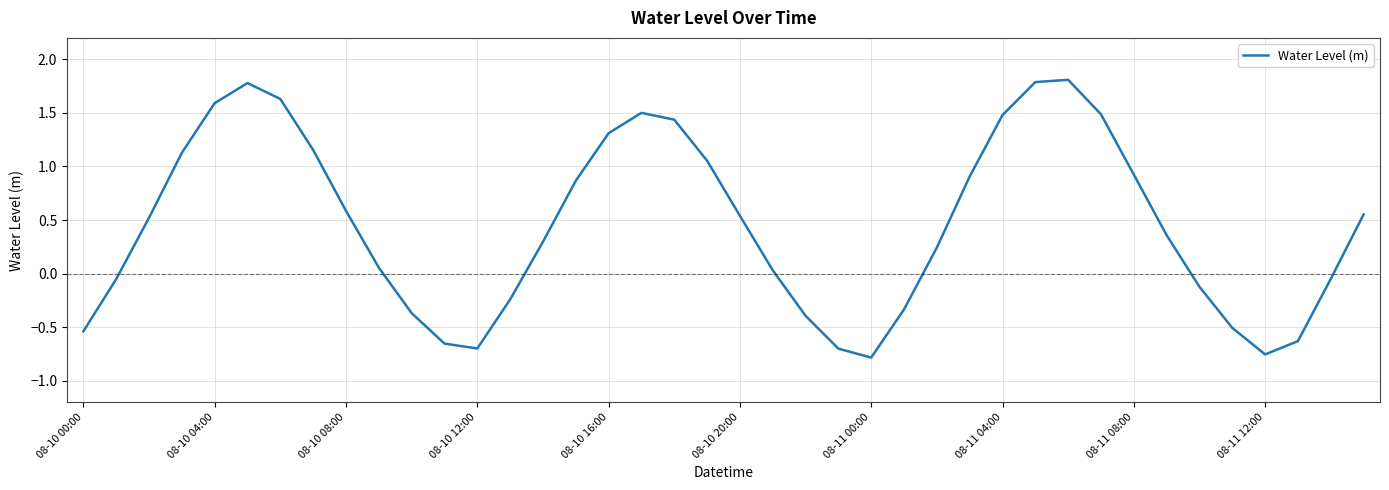

What is the difference between the maximum and minimum values?

2.6